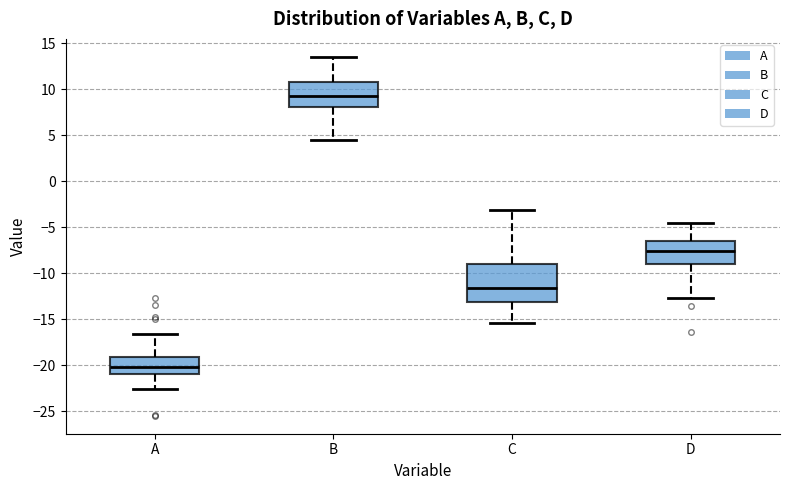

Where does the lower whisker of the box for A end on the y-axis? The values are not printed on the chart, so give them approximately, as read against the axis.

-22.5